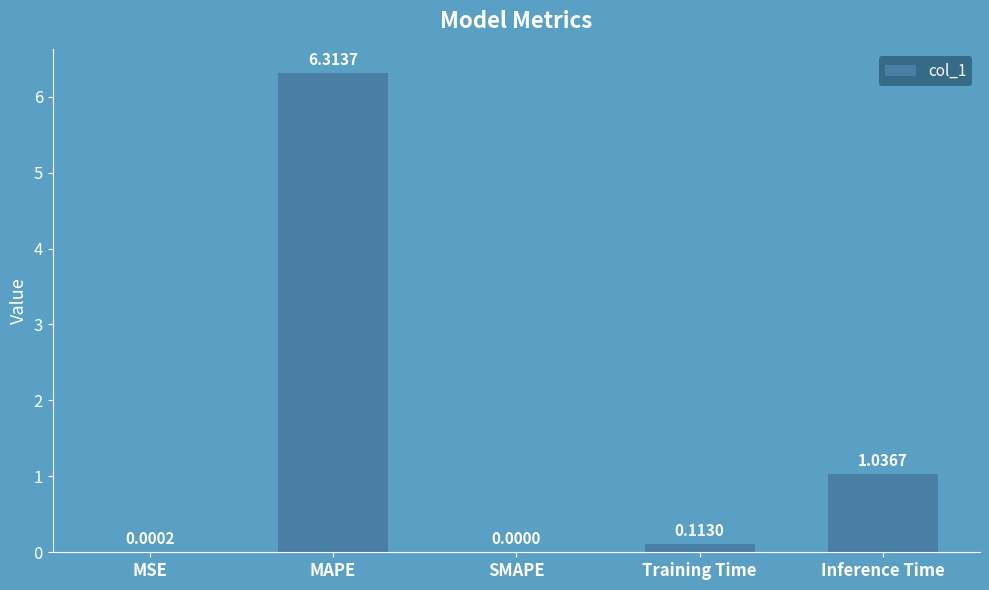

Are the bars horizontal?

No